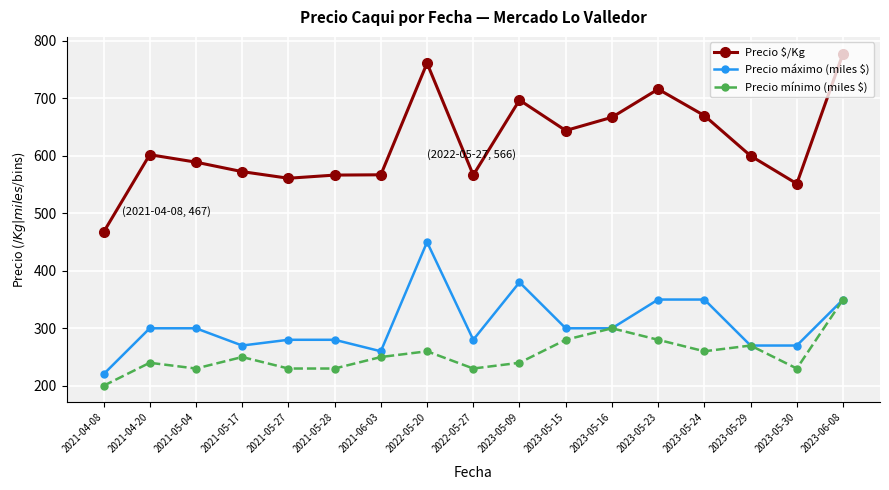

The value of Precio $/Kg at 2023-05-30 is 147.1. True or false?

False